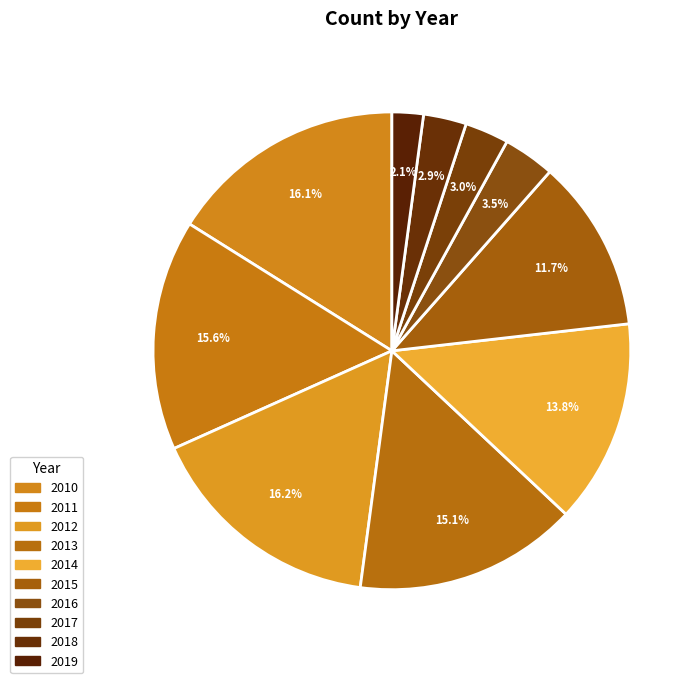

To the nearest percent, what is the difference between the largest and smallest slice percentages?

14%